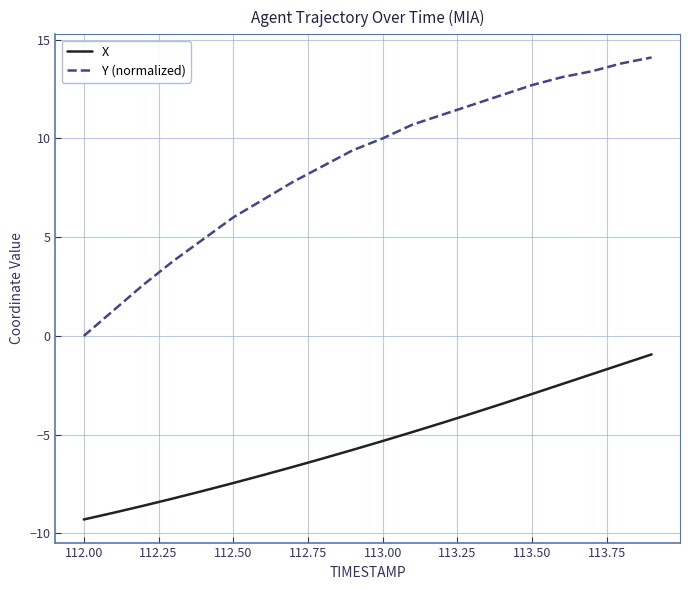

Reading left to right, list all the values displayed in this chart.

X: -9.3	-9.0	-8.6	-8.2	-7.8	-7.4	-7.0	-6.6	-6.2	-5.8	-5.3	-4.9	-4.4	-3.9	-3.4	-2.9	-2.4	-1.9	-1.4	-0.9
Y (normalized): 0.0	1.3	2.6	3.8	4.9	6.0	6.9	7.8	8.6	9.4	10.0	10.7	11.2	11.7	12.2	12.7	13.1	13.4	13.8	14.1